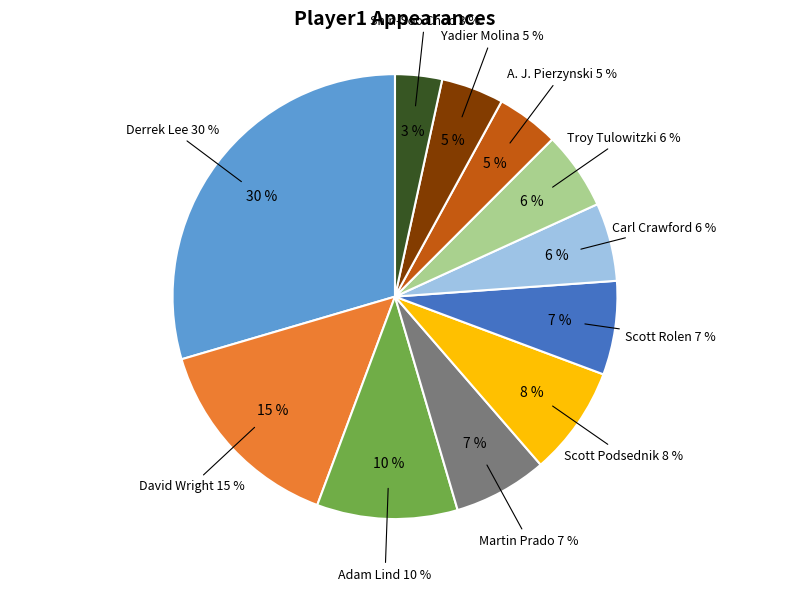

Which slice is the largest?

Derrek Lee